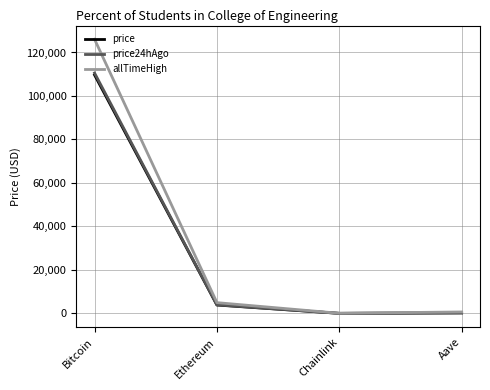

What is the highest value of the allTimeHigh series?

126080.0